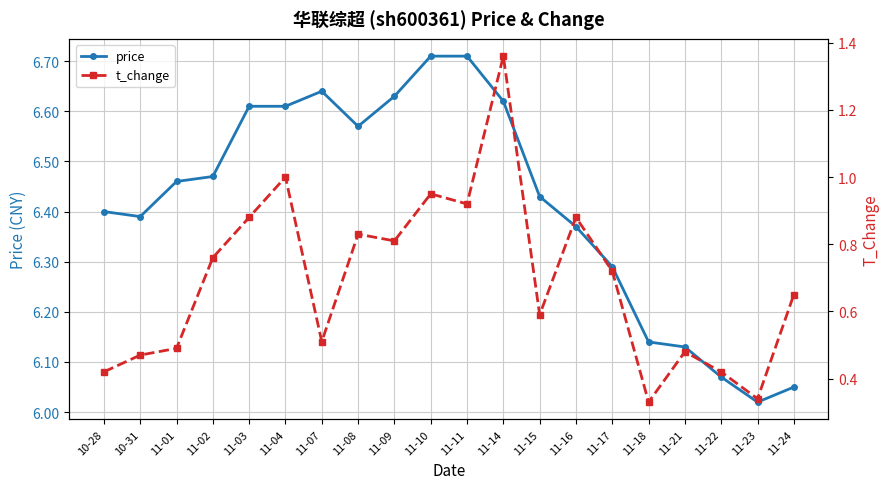

What is the label of the 15th point from the left?

11-17